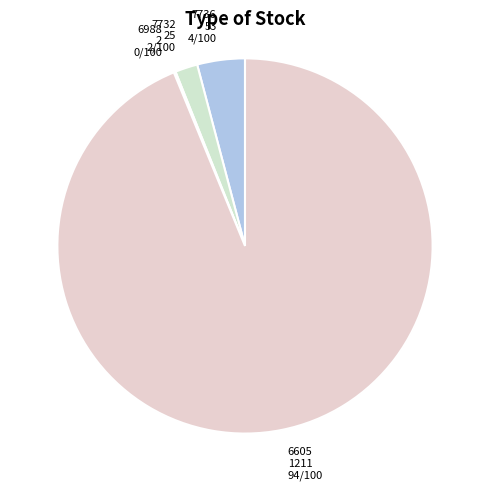

Between 7736 and 6605, which is larger?

6605